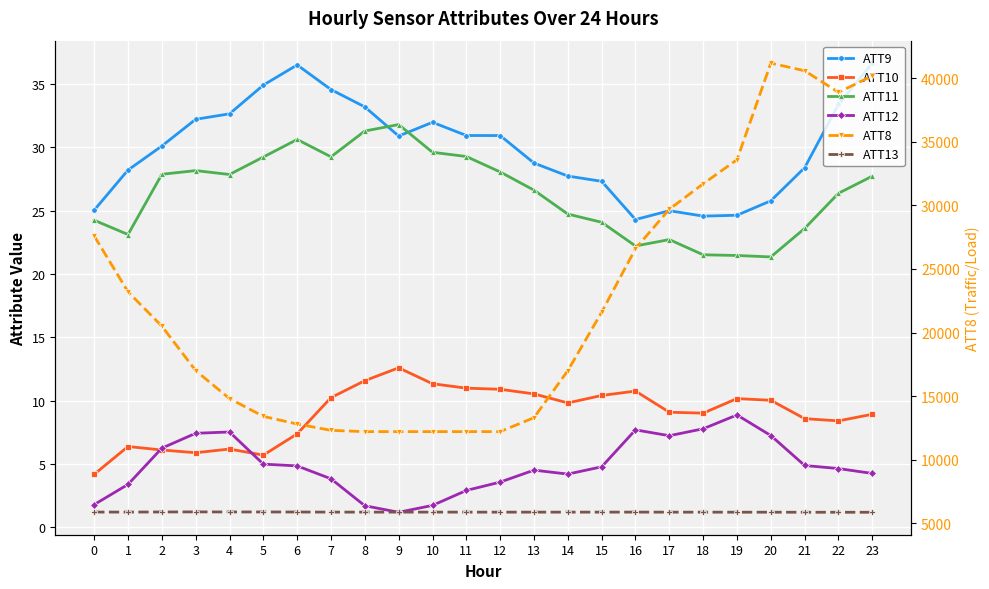

How many lines are shown in the chart?

6